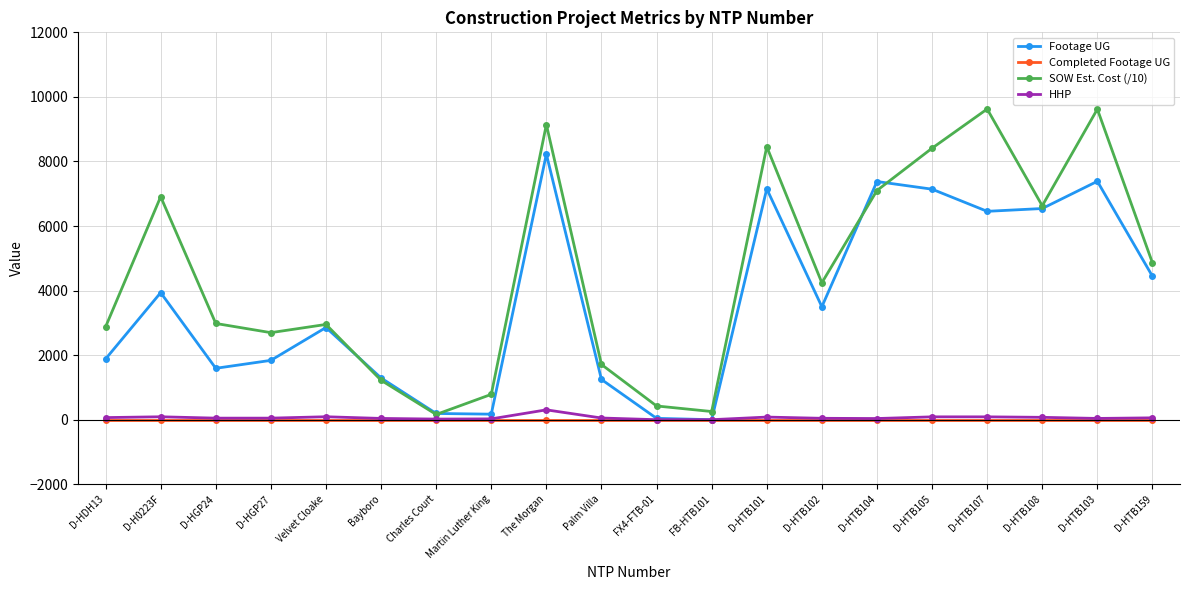

What is the approximate value of HHP at The Morgan?

305.0